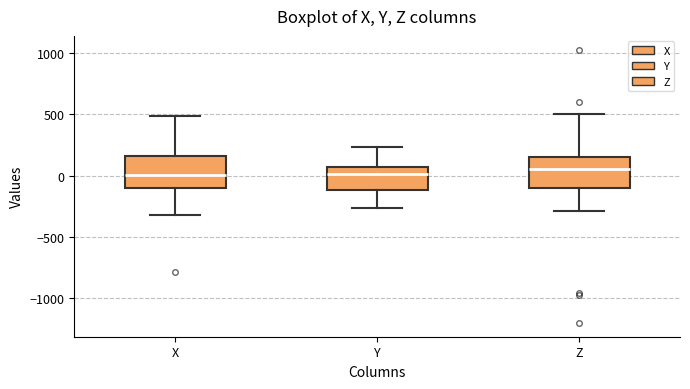

Where does the upper whisker of the box for Z end on the y-axis? The values are not printed on the chart, so give them approximately, as read against the axis.

500